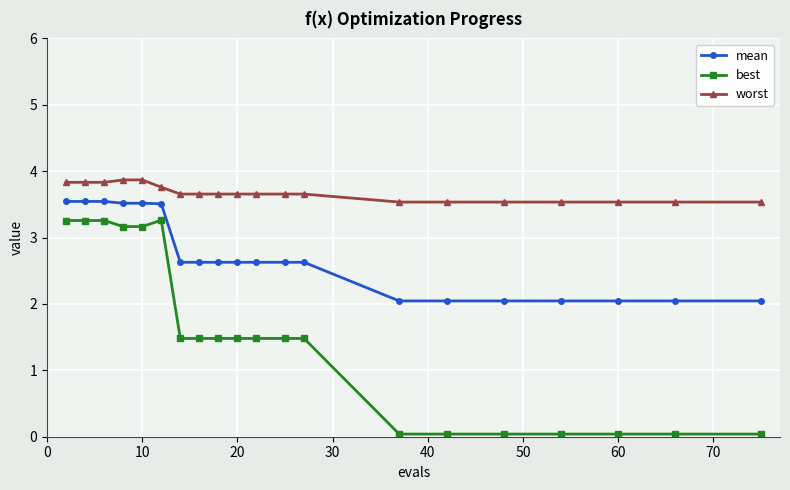

True or false: best and worst cross at least once.

False